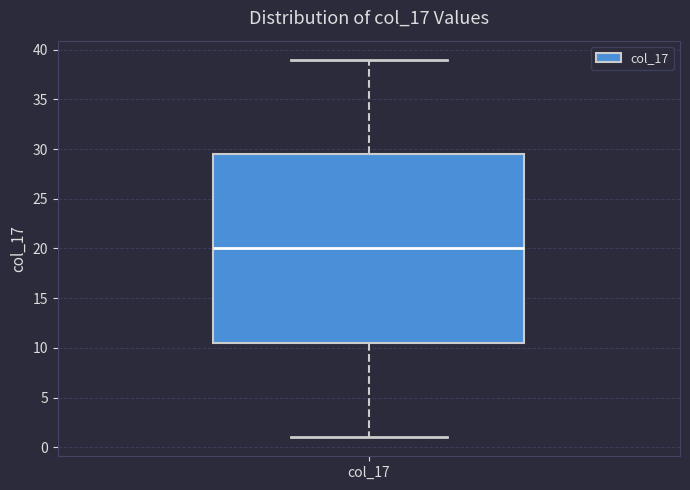

Where does the upper whisker of the box for col_17 end on the y-axis? The values are not printed on the chart, so give them approximately, as read against the axis.

39.0